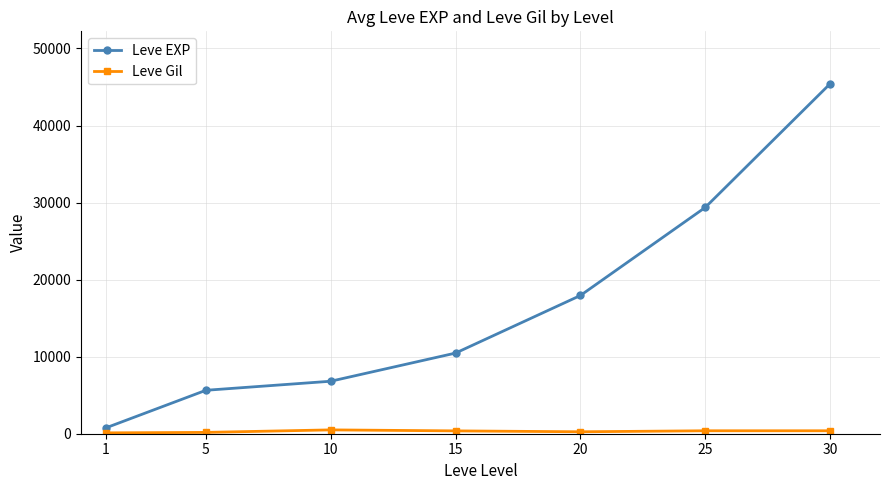

Which label corresponds to the largest value in the chart?

30